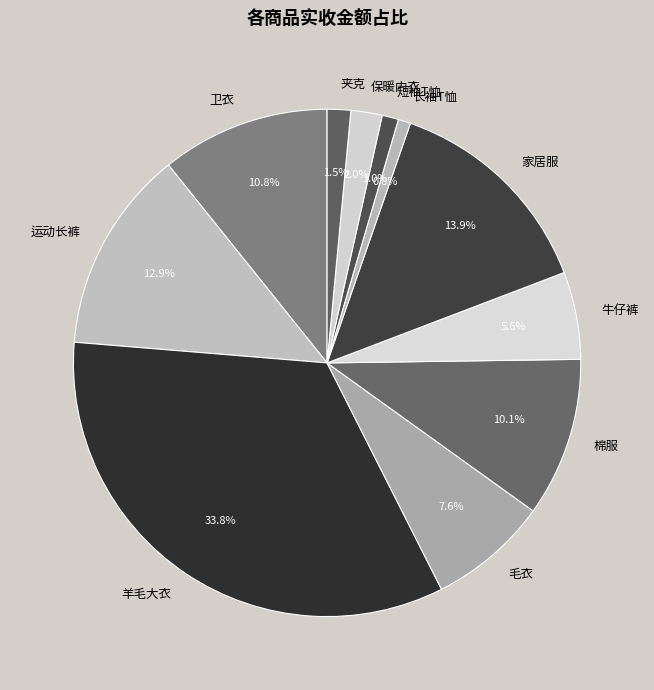

To the nearest percent, what is the combined percentage of 棉服 and 夹克?

12%